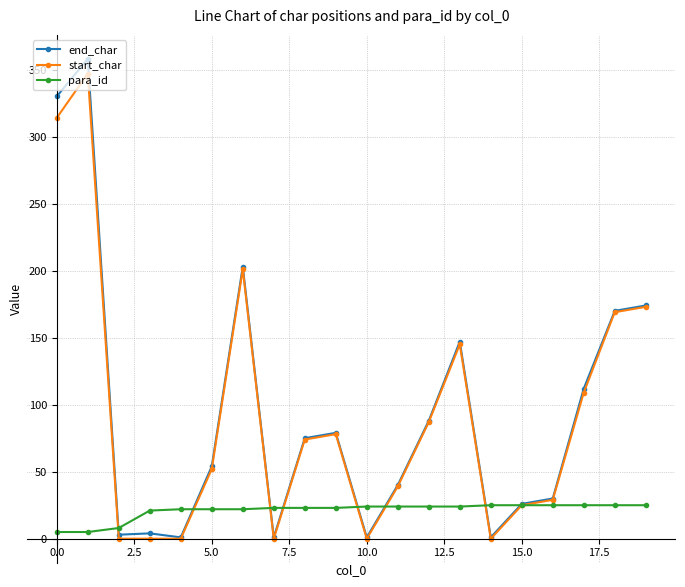

Which series has the largest range (max minus min)?

end_char